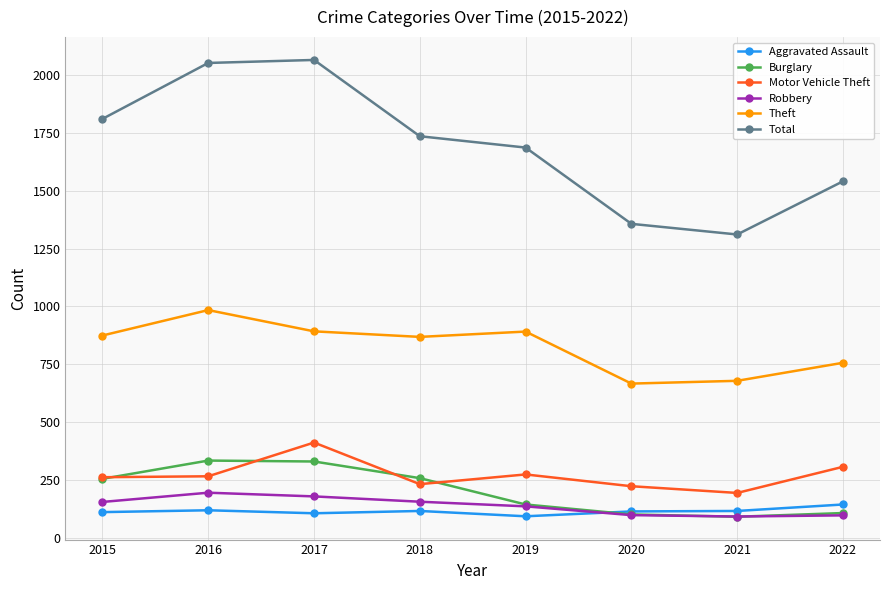

In Burglary, how many points are higher than both neighbors (excluding endpoints)?

1